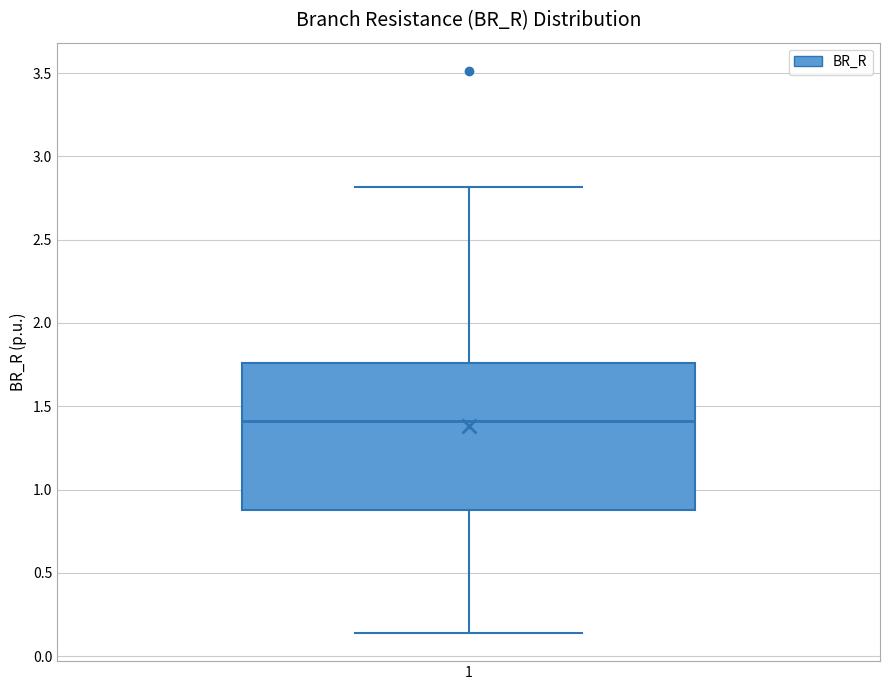

Where is the upper edge of the box at x = 1 on the y-axis? The values are not printed on the chart, so give them approximately, as read against the axis.

1.75